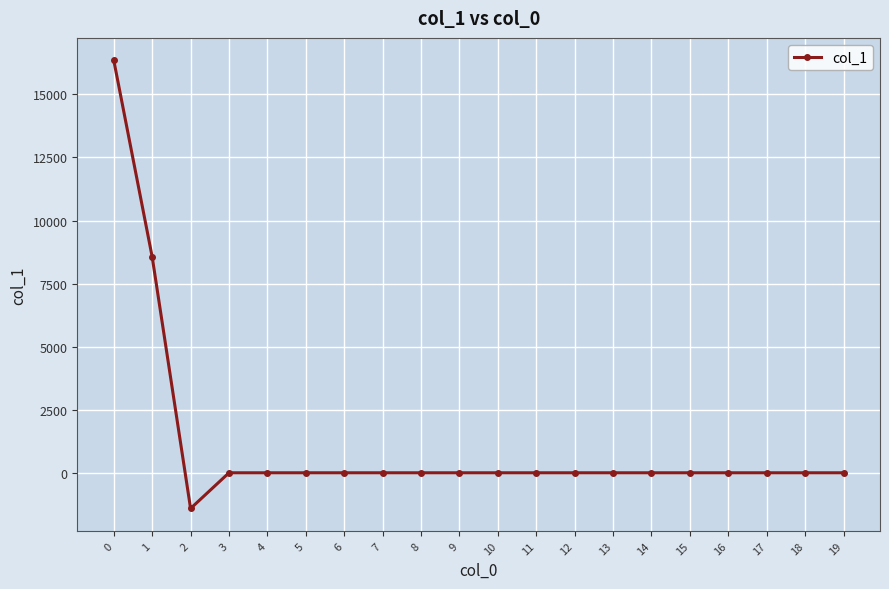

Which has a higher value, 16 or 2?

16